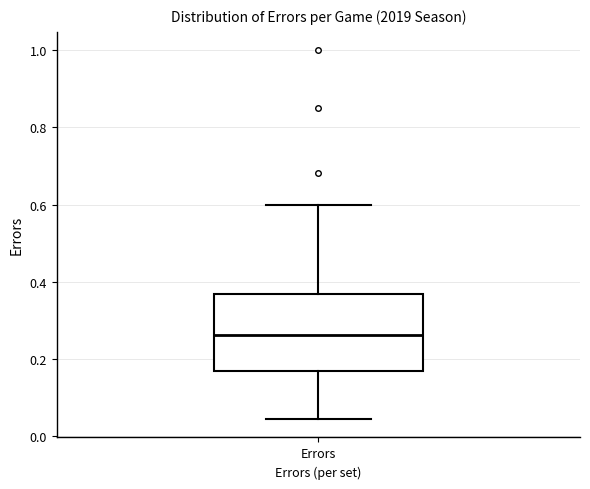

Where does the median line of the box for Errors sit on the y-axis? The values are not printed on the chart, so give them approximately, as read against the axis.

0.26